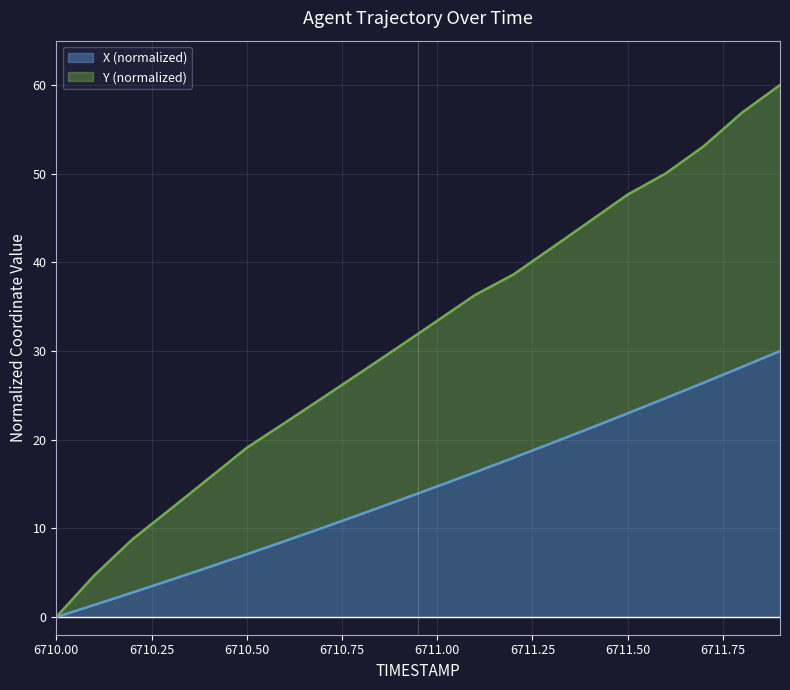

What is the maximum value shown in the chart?

60.0